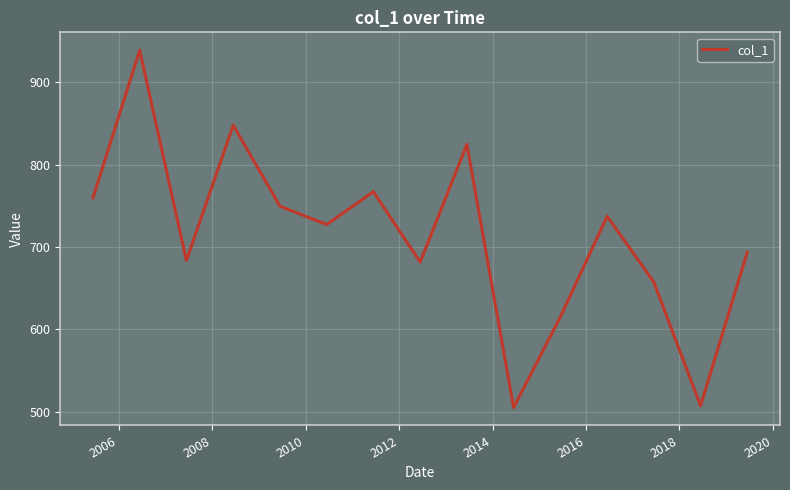

What is the minimum value shown in the chart?

505.2